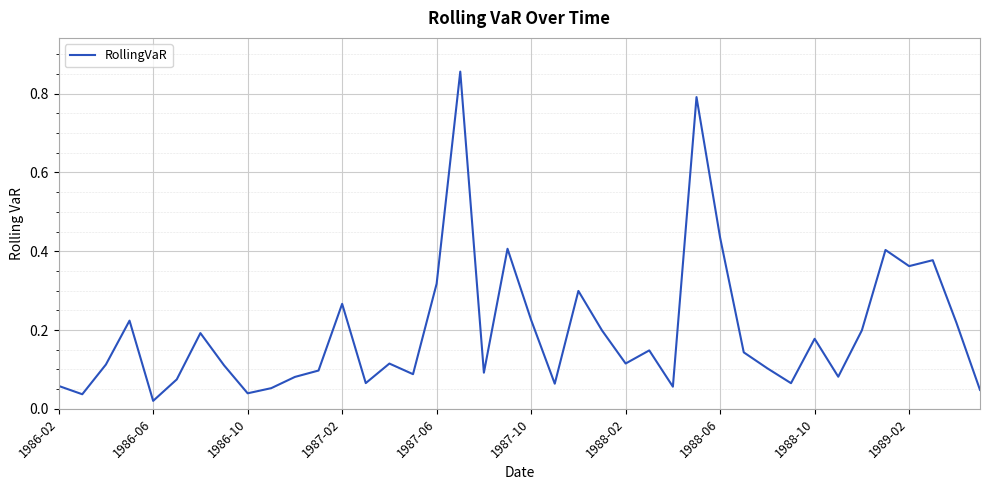

What is the difference between the second highest and minimum values?

0.8